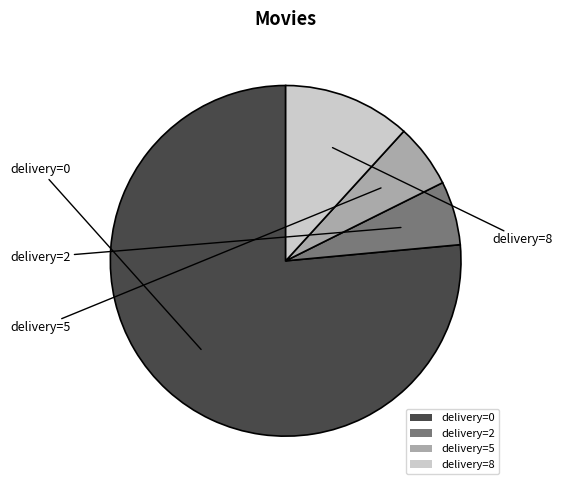

Approximately how many times larger is the value at delivery=8 compared to delivery=2?

2.0